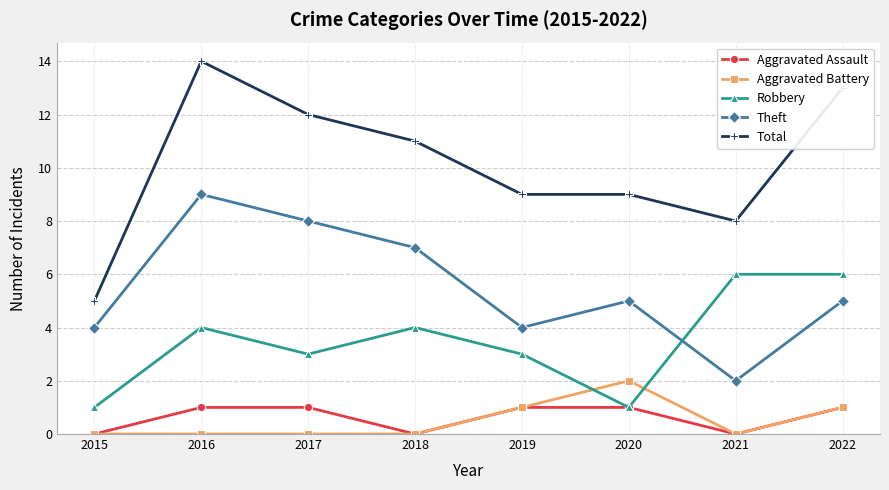

What is the value of the Total point at the 7th from the left?

8